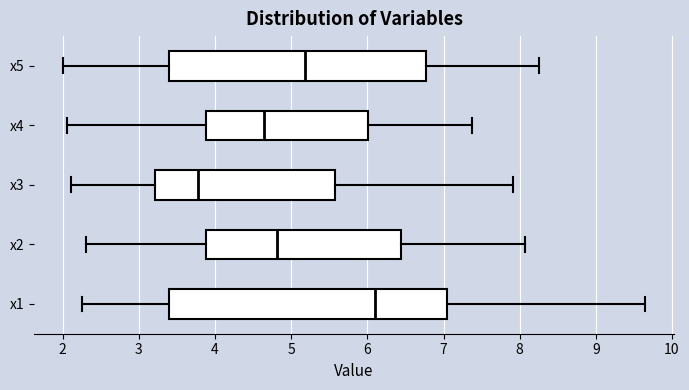

Which box's median line is the furthest to the right?

x1